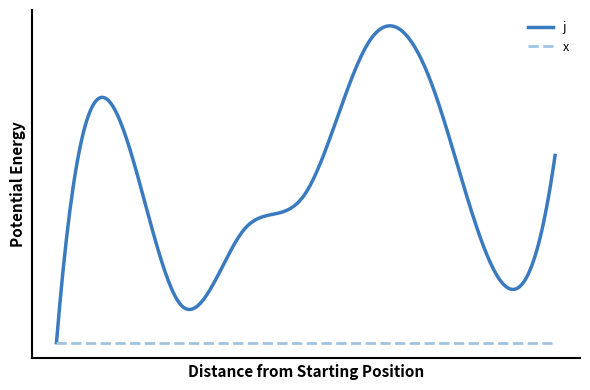

List the series in order of their overall mean, lowest first.

x, j